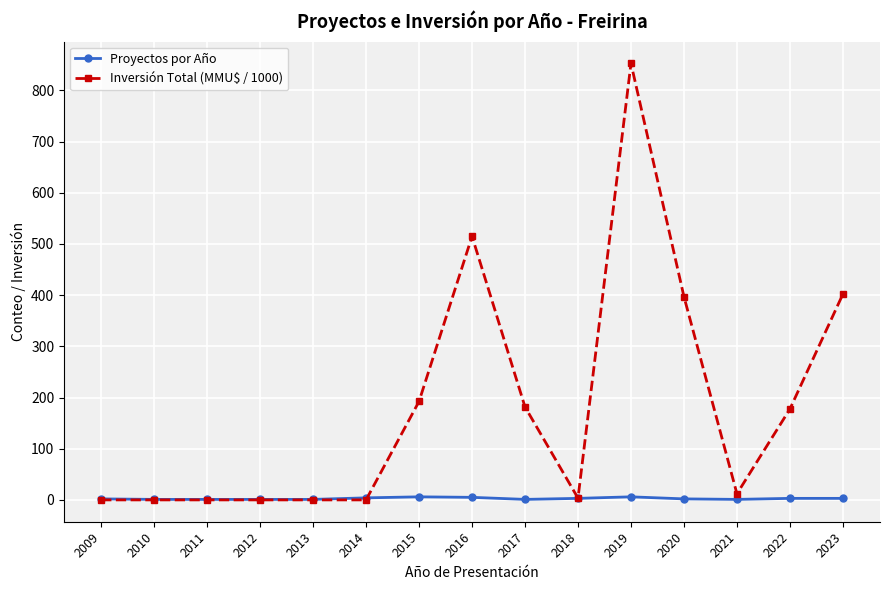

Rank the series by their maximum value, from highest to lowest.

Inversión Total (MMU$ / 1000), Proyectos por Año